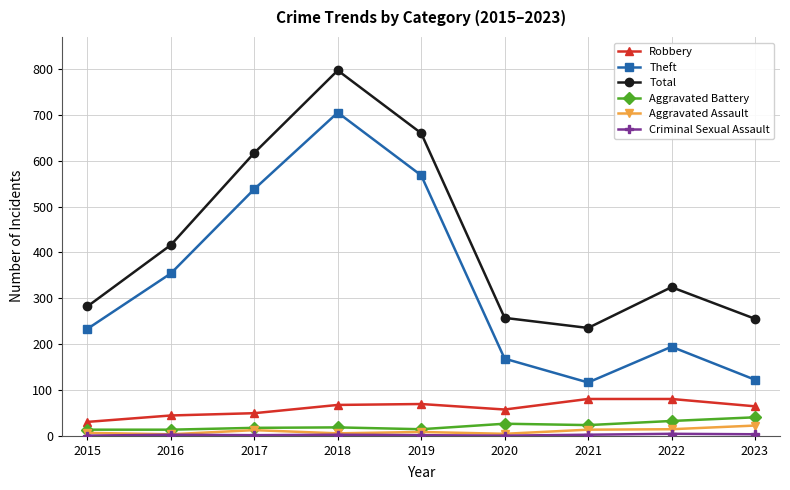

True or false: Total and Aggravated Battery cross at least once.

False